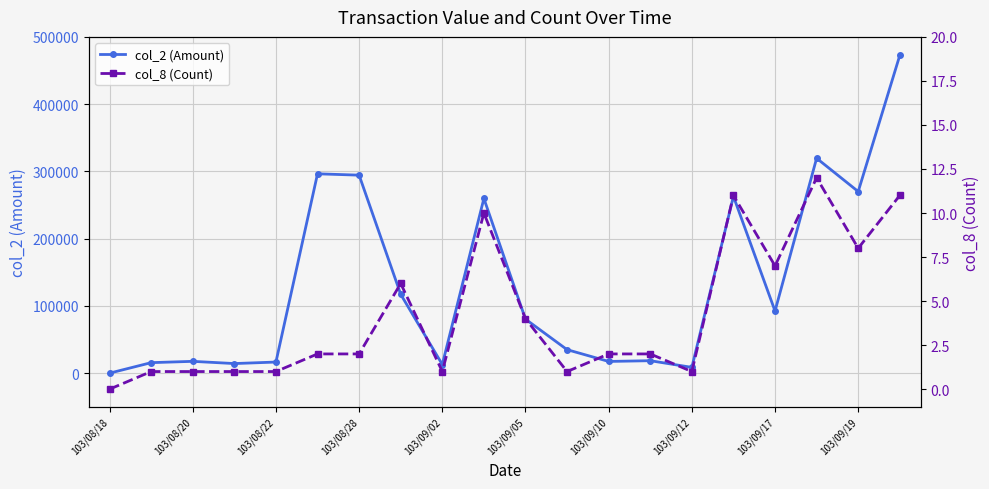

Which label corresponds to the smallest value in the chart?

103/08/18